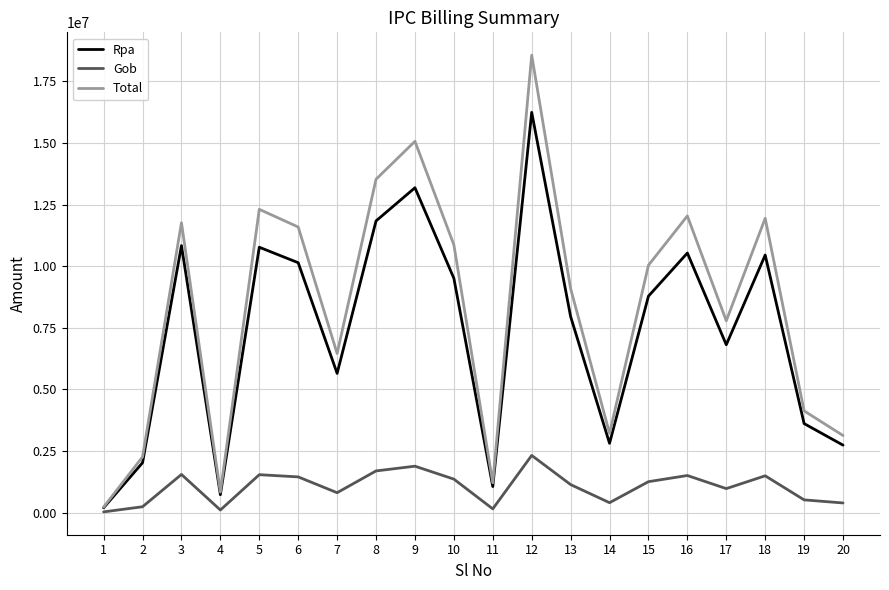

Is the value of Rpa at 2 greater than the value of Gob at 16?

Yes